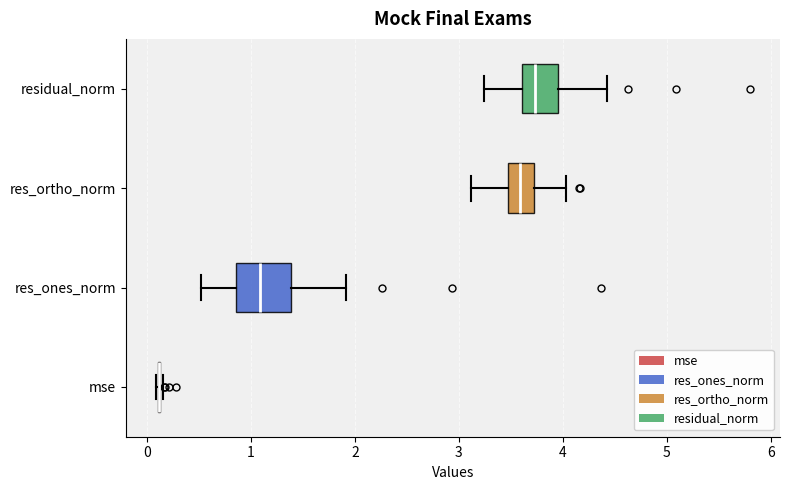

Reading bottom to top, read every box against the x-axis: the position of its median line, the range the box covers, and the ends of its whiskers. The values are not printed on the chart, so give them approximately, as read against the axis.

mse: box collapsed to a line at 0.1, whiskers 0.1 to 0.2
res_ones_norm: median 1.1, box 0.9 to 1.4, whiskers 0.5 to 1.9
res_ortho_norm: median 3.6, box 3.5 to 3.7, whiskers 3.1 to 4.0
residual_norm: median 3.7, box 3.6 to 4.0, whiskers 3.2 to 4.4